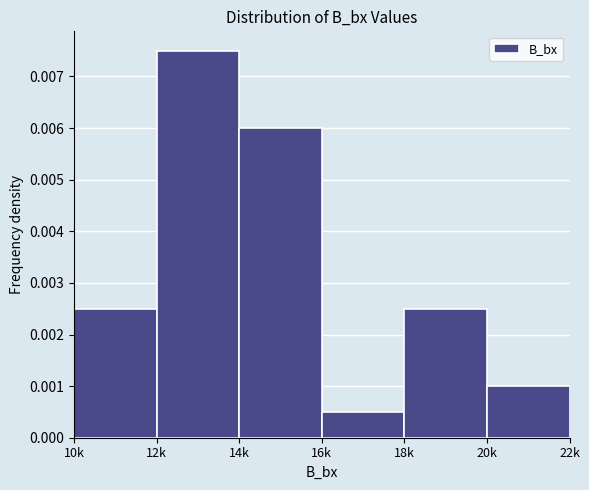

Which has a higher value, 18k or 20k?

18k